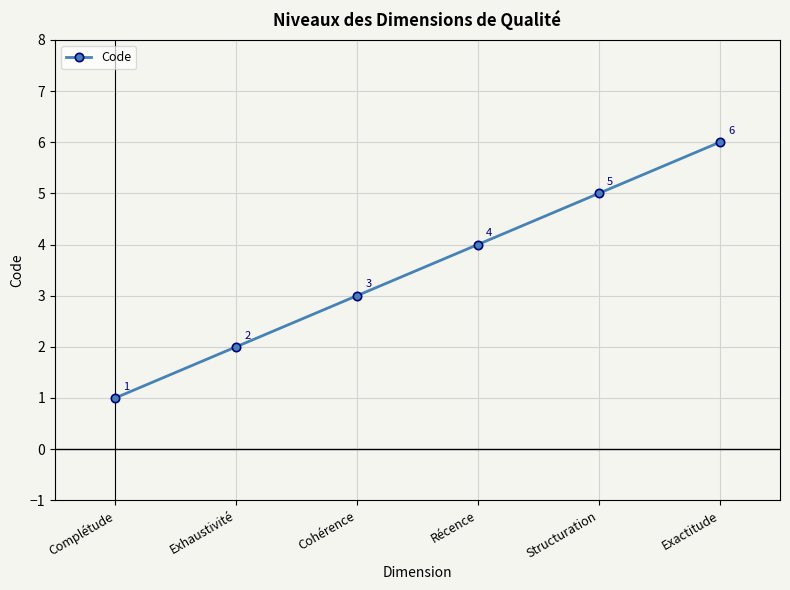

What is the label of the 6th point from the left?

Exactitude